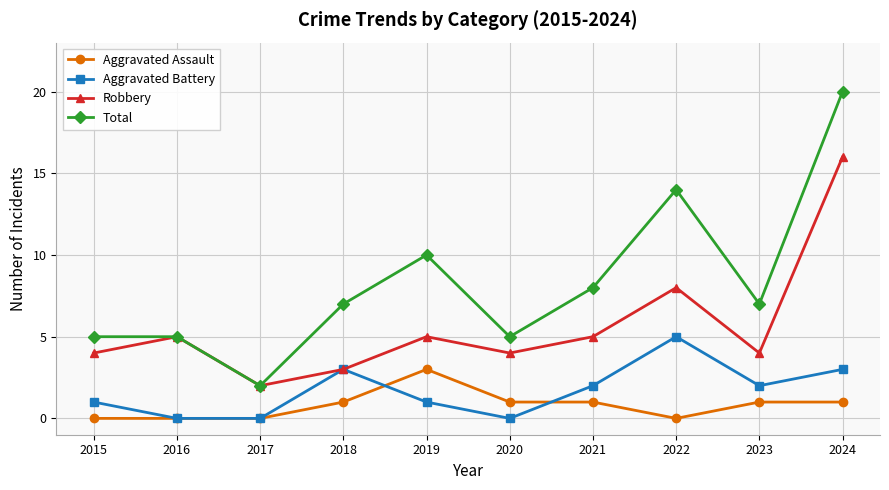

Rank the series by their maximum value, from highest to lowest.

Total, Robbery, Aggravated Battery, Aggravated Assault